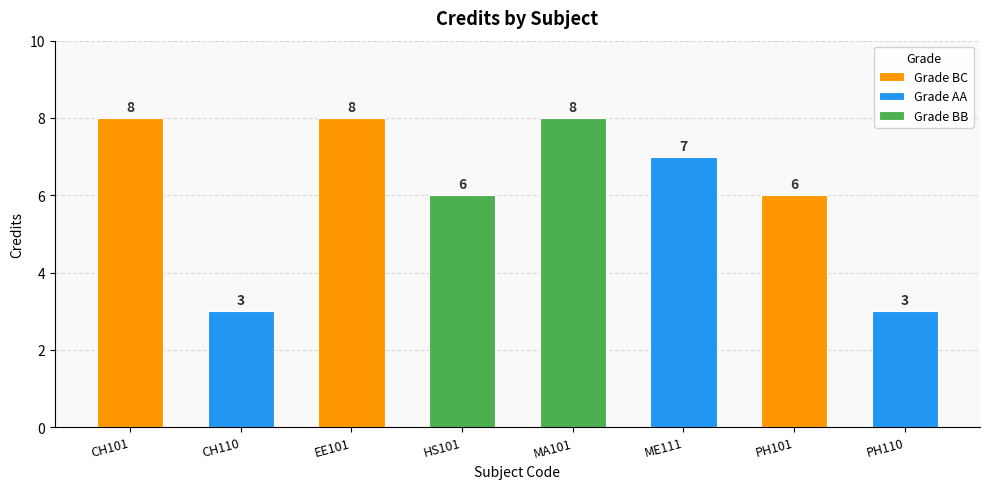

True or false: the data shows 3 at HS101.

False